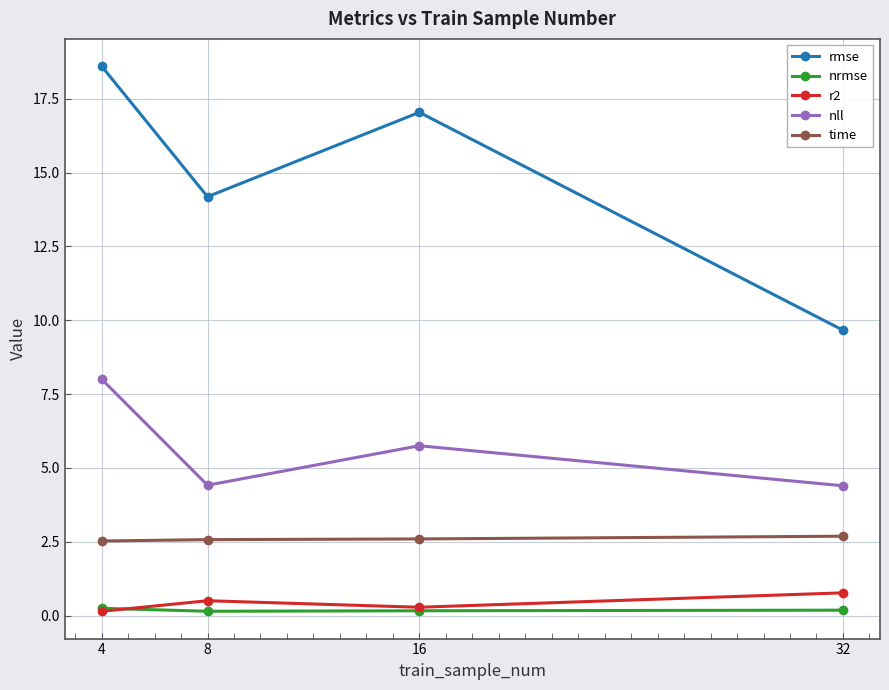

Which series has the largest total across all categories?

rmse